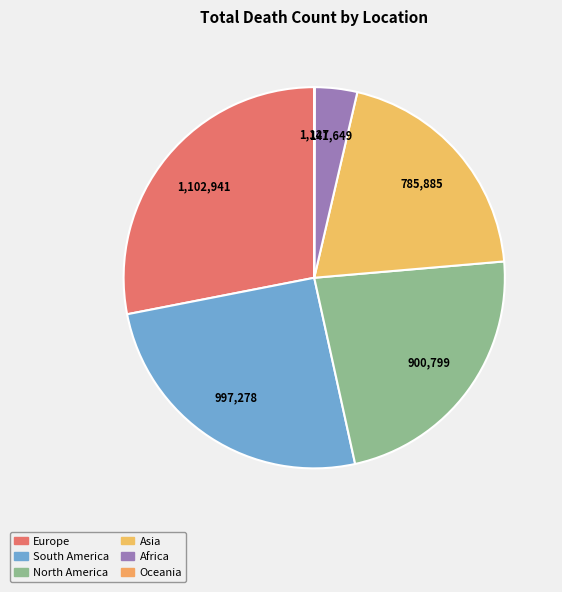

To the nearest percent, what is the combined percentage of Asia and Oceania?

20%